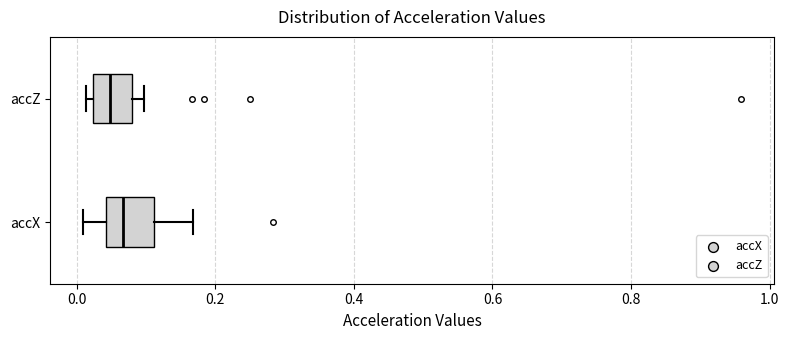

Reading bottom to top, transcribe this box plot: for each box, give where its median line is, the range the box spans, and where its two whiskers end, as read against the x-axis. The values are not printed on the chart, so give them approximately, as read against the axis.

accX: median 0.06, box 0.04 to 0.12, whiskers 0.00 to 0.16
accZ: median 0.04, box 0.02 to 0.08, whiskers 0.02 (just left of the box's left edge) to 0.10